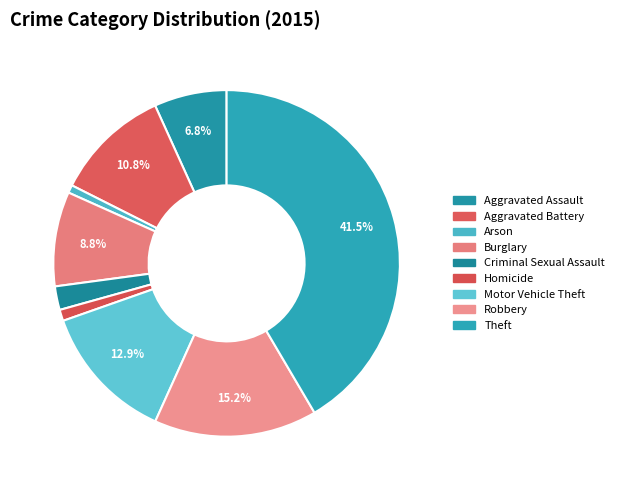

Approximately how many times larger is the value at Burglary compared to Motor Vehicle Theft?

0.7